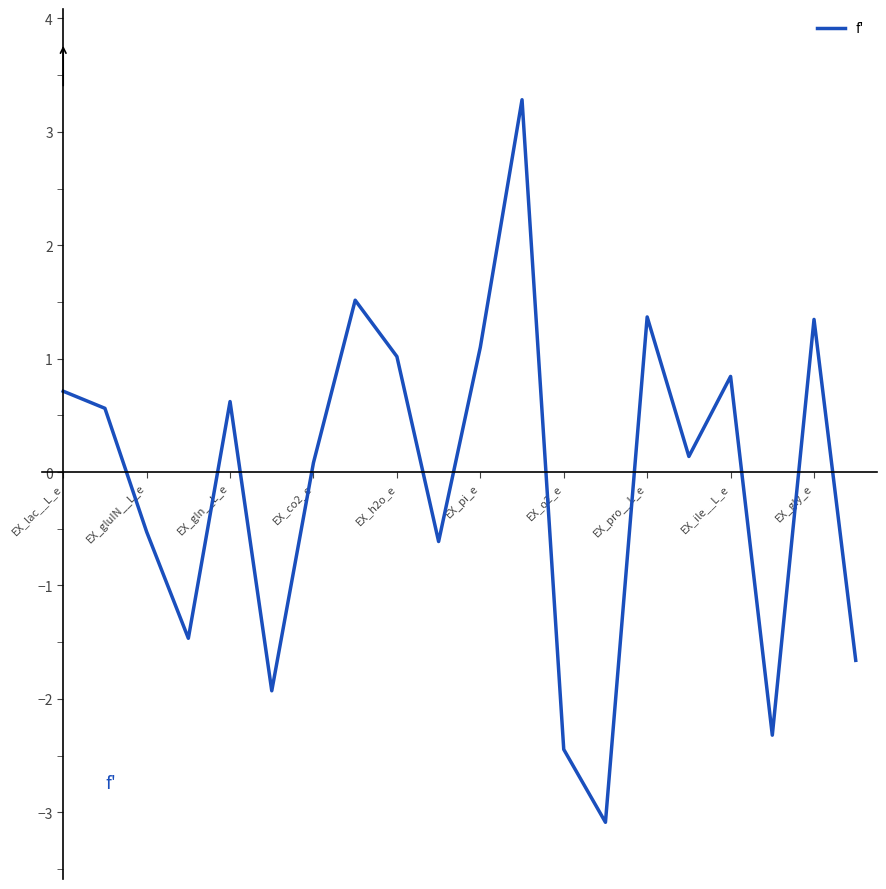

What is the greatest value displayed?

3.3